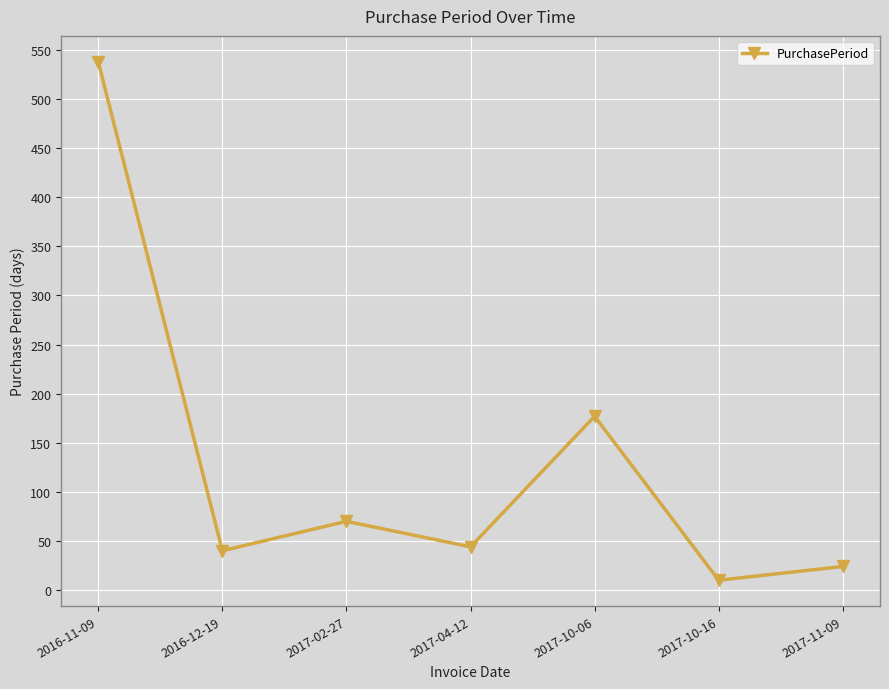

Reading left to right, transcribe all the data shown in this chart.

2016-11-09=538	2016-12-19=40	2017-02-27=70	2017-04-12=44	2017-10-06=177	2017-10-16=10	2017-11-09=24